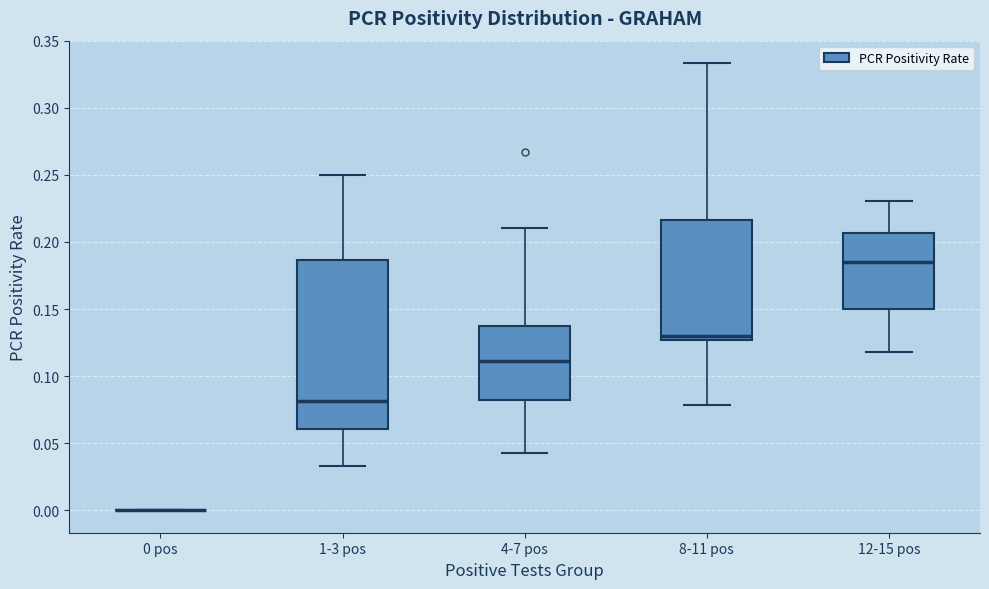

Which box is the tallest, from its lower edge to its upper edge?

1-3 pos